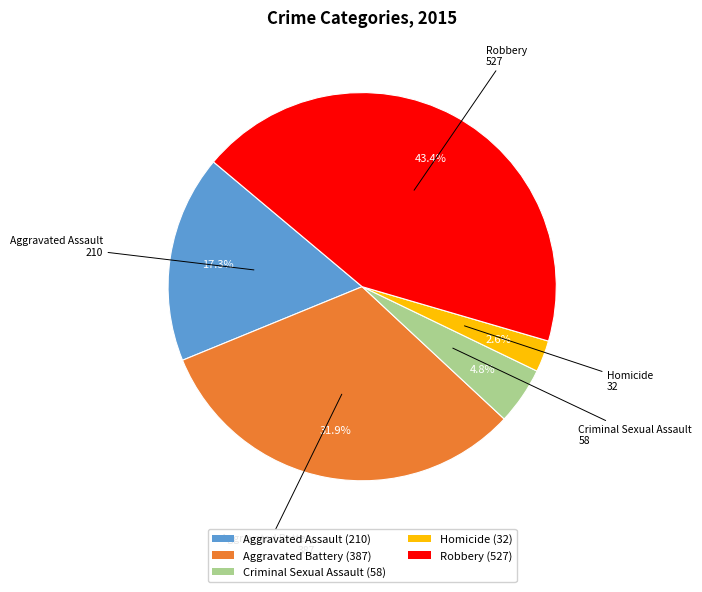

Is Aggravated Battery the majority of the pie?

No